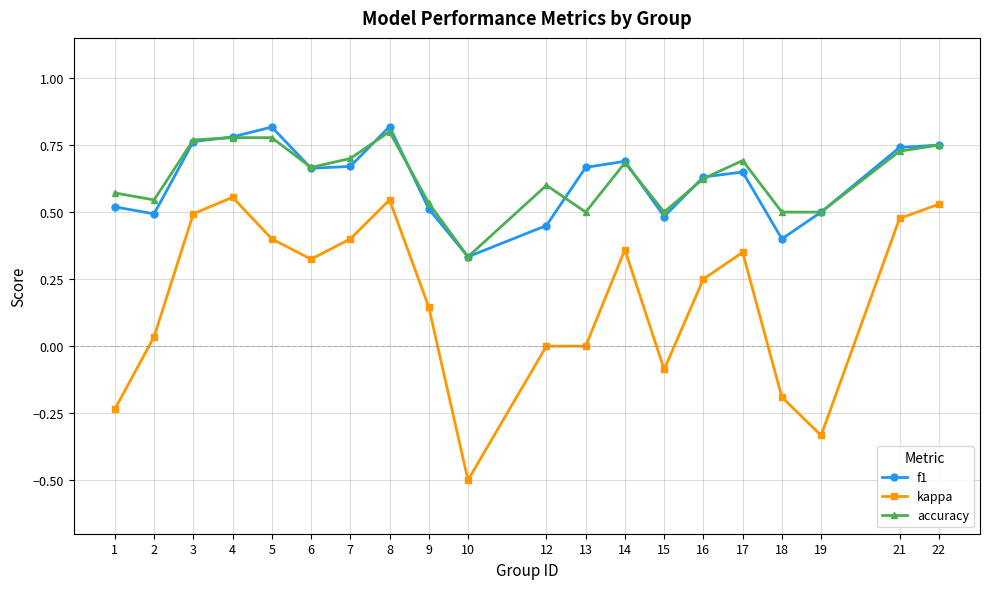

Does the chart have visible grid lines?

Yes